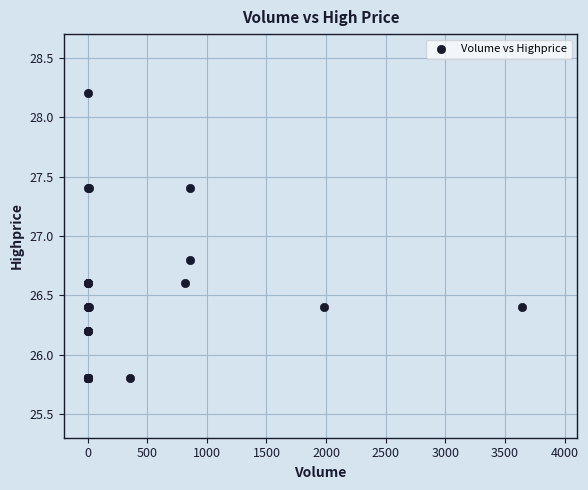

What Y value in the scatter plot is closest to 27?

26.8